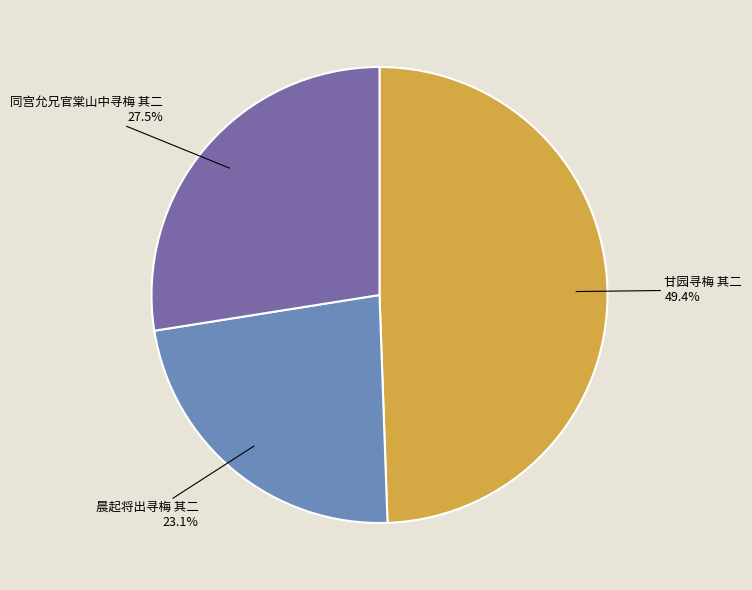

To the nearest percent, what is the combined percentage of 甘园寻梅 其二 and 晨起将出寻梅 其二?

72%